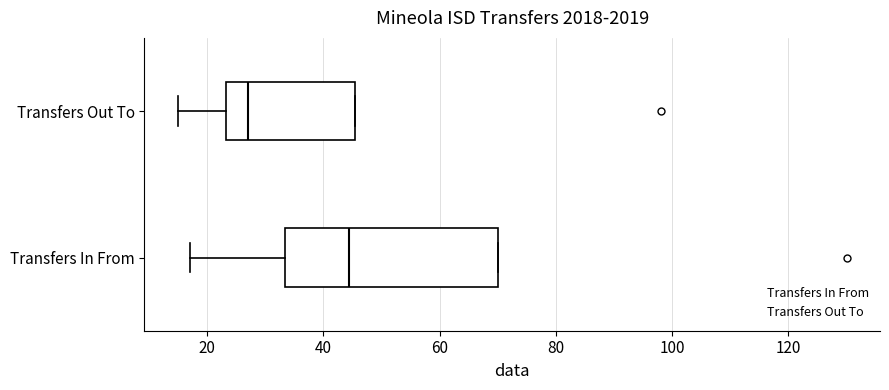

Which box has the furthest to the right median line?

Transfers In From